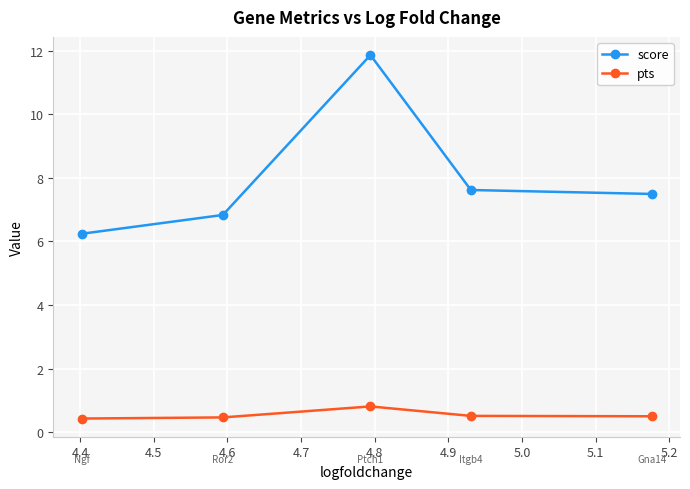

Rank the series by their maximum value, from lowest to highest.

pts, score